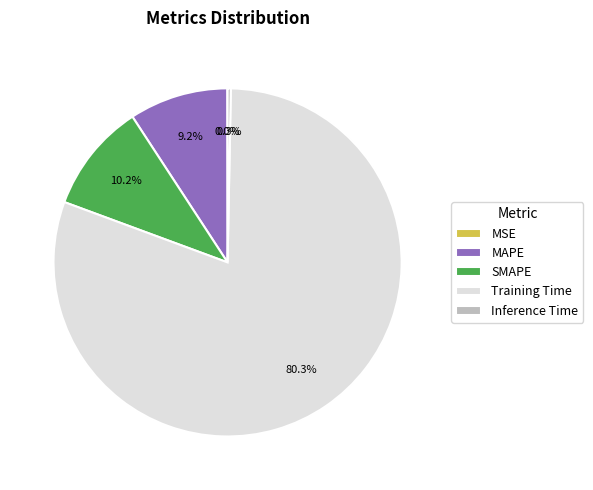

Combined, do SMAPE and MAPE account for over 50%?

No